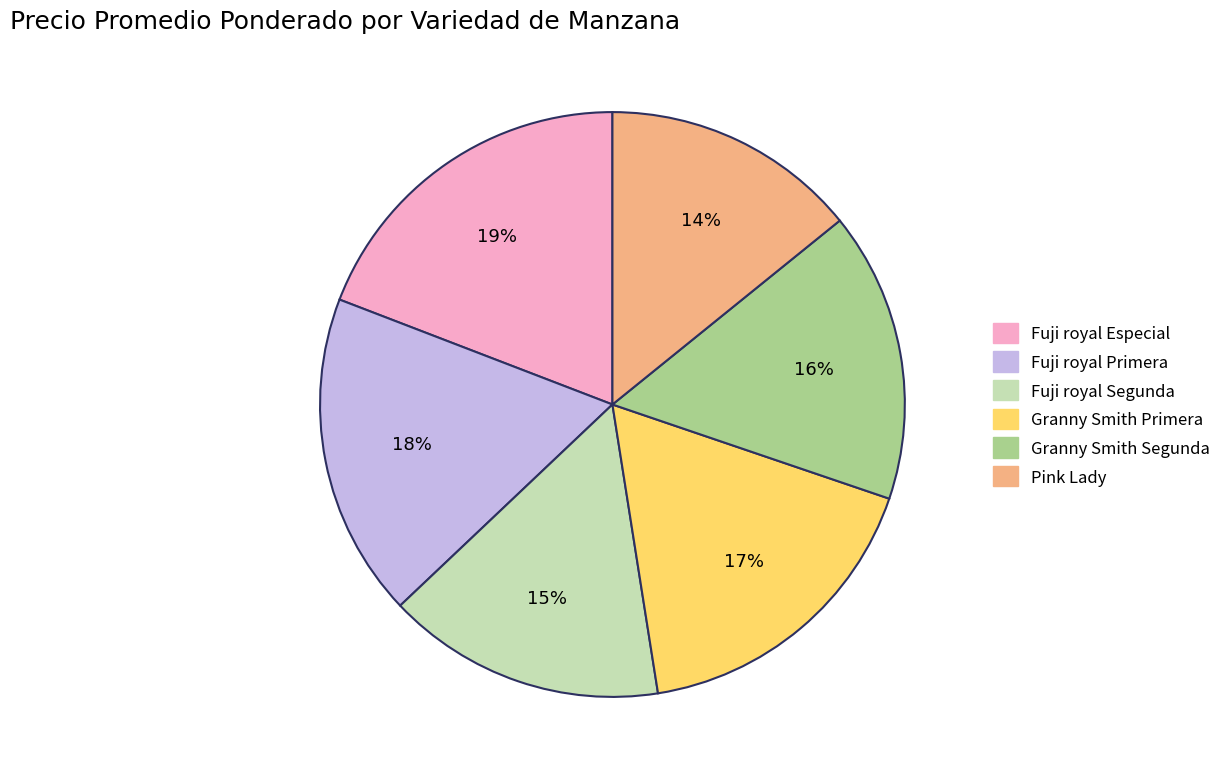

Is Fuji royal Especial the majority of the pie?

No